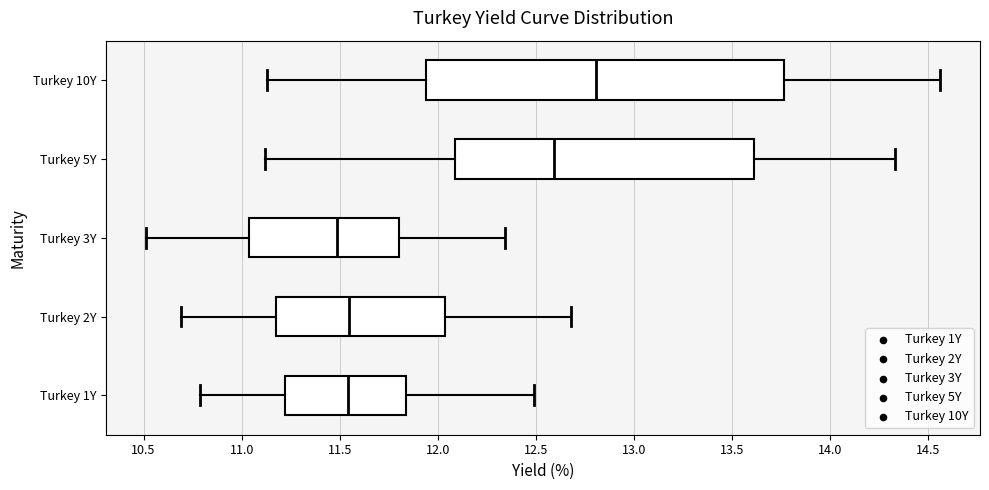

Reading bottom to top, read every box against the x-axis: the position of its median line, the range the box covers, and the ends of its whiskers. The values are not printed on the chart, so give them approximately, as read against the axis.

Turkey 1Y: median 11.55, box 11.20 to 11.85, whiskers 10.80 to 12.50
Turkey 2Y: median 11.55, box 11.20 to 12.05, whiskers 10.70 to 12.70
Turkey 3Y: median 11.50, box 11.05 to 11.80, whiskers 10.50 to 12.35
Turkey 5Y: median 12.60, box 12.10 to 13.60, whiskers 11.10 to 14.35
Turkey 10Y: median 12.80, box 11.95 to 13.75, whiskers 11.15 to 14.55